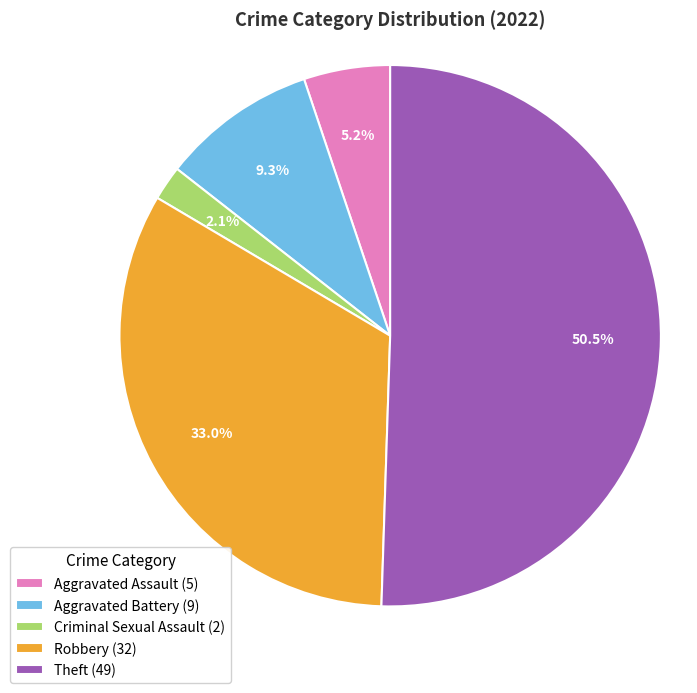

Which category has the smallest portion of the pie?

Criminal Sexual Assault